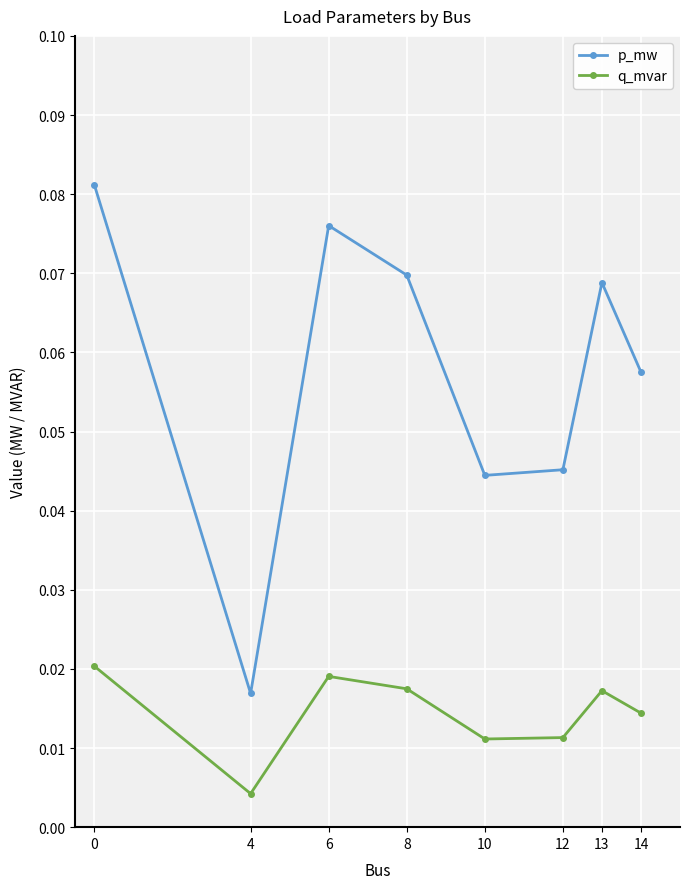

Does the chart have visible grid lines?

Yes